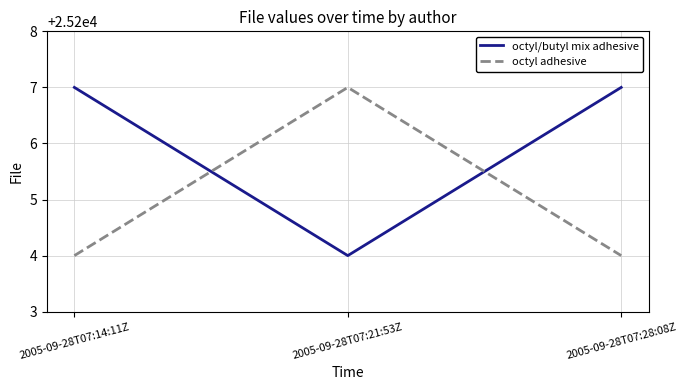

Which category has the lowest value in the octyl/butyl mix adhesive series?

2005-09-28T07:21:53Z